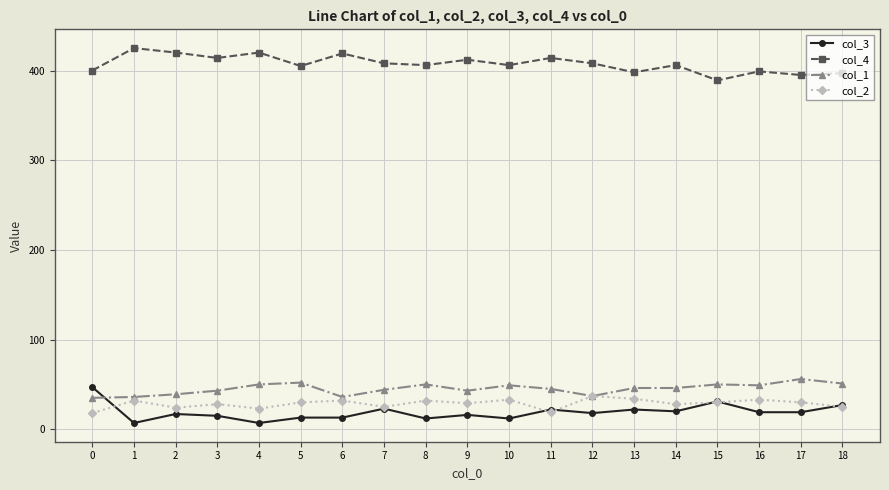

What is the difference between the second highest and minimum values in the col_3 series?

24